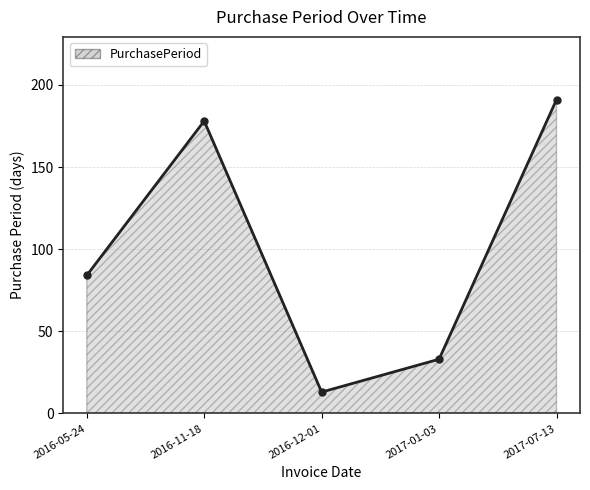

Rank the categories by value from lowest to highest.

2016-12-01, 2017-01-03, 2016-05-24, 2016-11-18, 2017-07-13